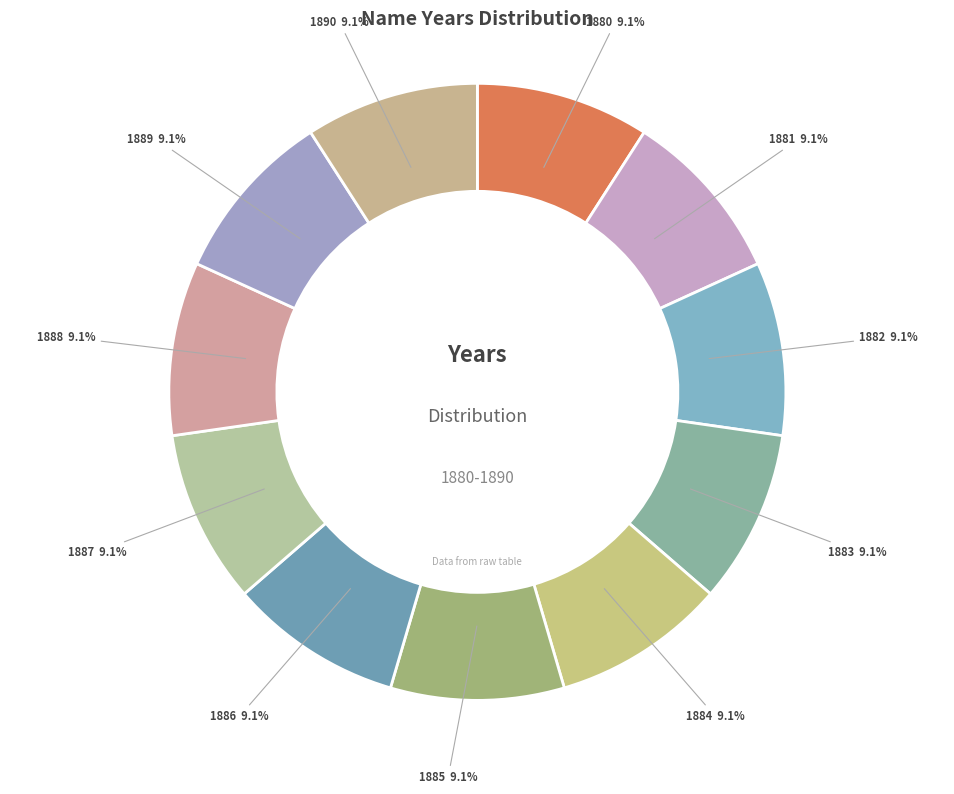

To the nearest percent, what portion does 1890 represent?

9%